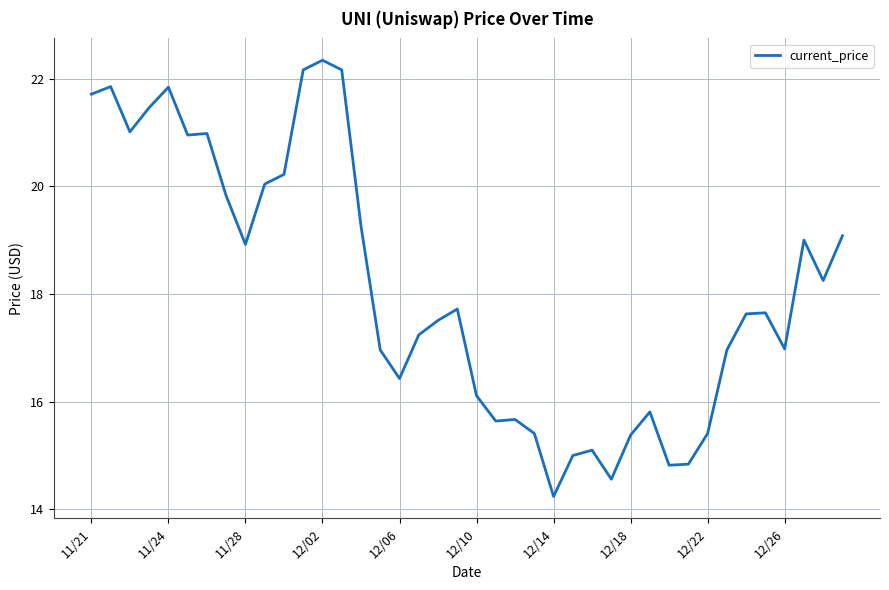

How many lines are shown in the chart?

1